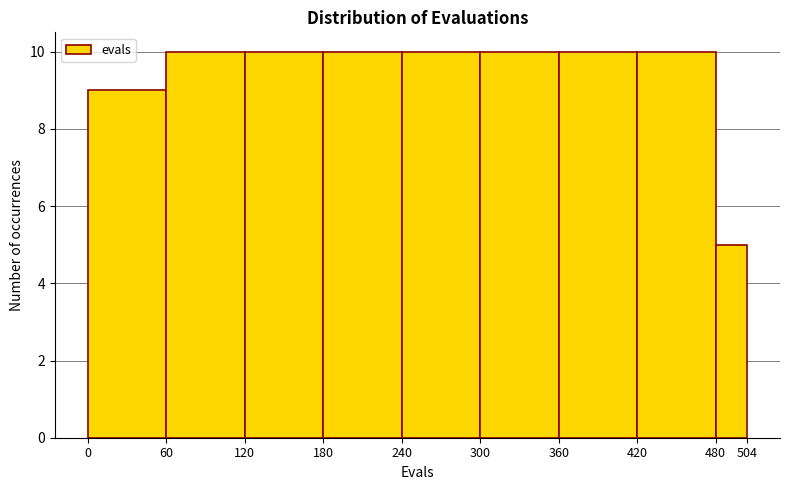

Reading left to right, list every bar in this chart as the range it spans on the x-axis followed by its height. The values are not printed on the chart, so give them approximately, as read against the axis.

0 to 60: 9
60 to 120: 10
120 to 180: 10
180 to 240: 10
240 to 300: 10
300 to 360: 10
360 to 420: 10
420 to 480: 10
480 to 504: 5